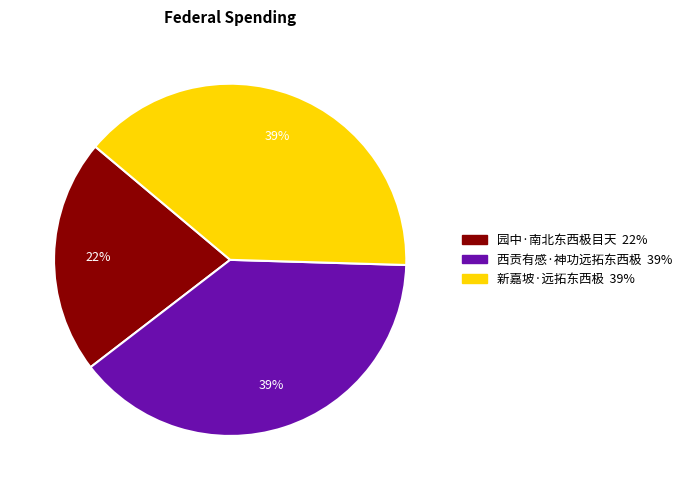

How many segments does this pie chart have?

3